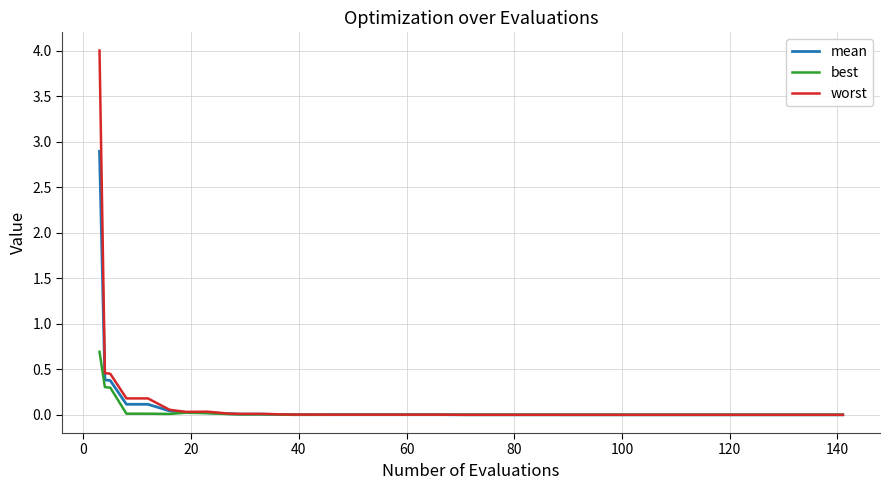

List the series in order of their peak value, highest first.

worst, mean, best